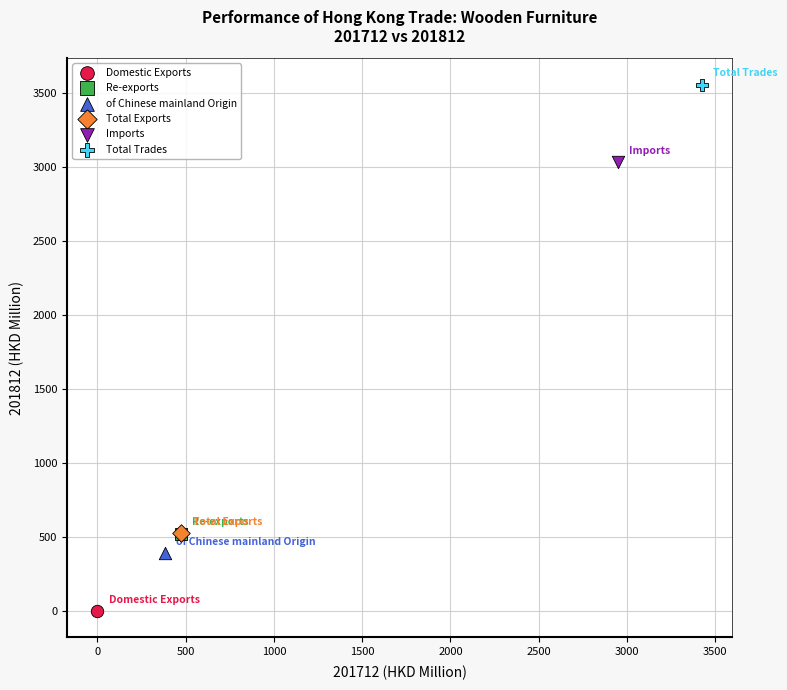

What are all the series names shown in the legend?

Domestic Exports, Re-exports, of Chinese mainland Origin, Total Exports, Imports, Total Trades